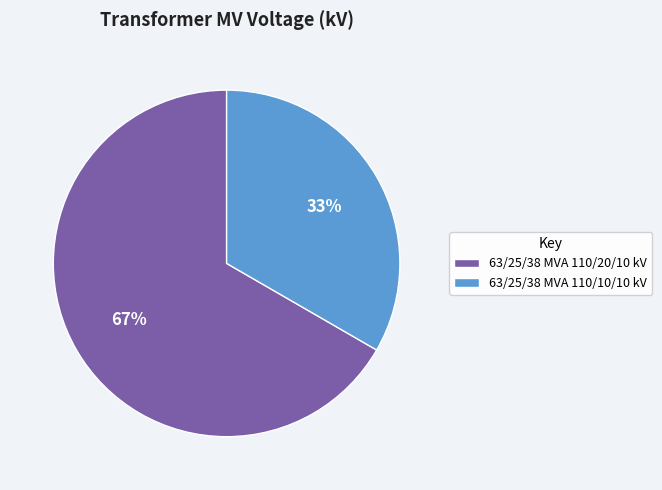

Do 63/25/38 MVA 110/20/10 kV and 63/25/38 MVA 110/10/10 kV together represent more than half of the pie?

Yes